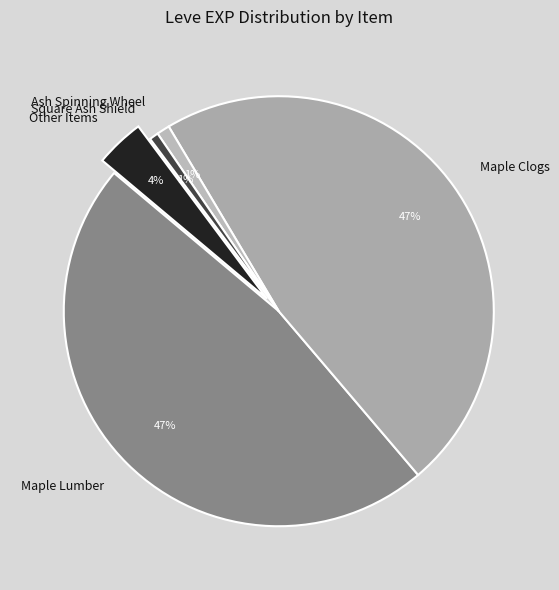

Do Ash Spinning Wheel and Square Ash Shield together represent more than half of the pie?

No